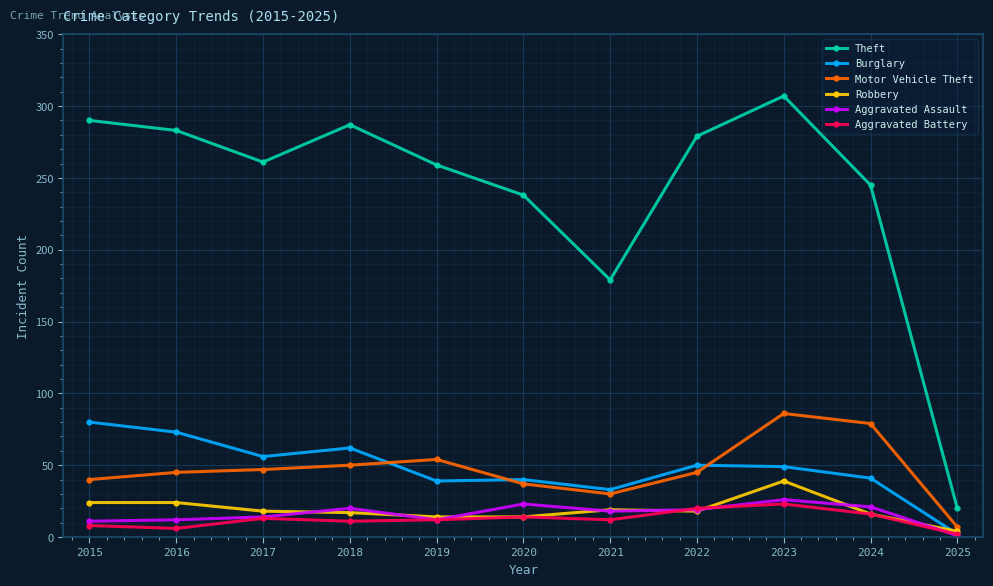

What value does the Motor Vehicle Theft series have at 2018, to the nearest 5?

50